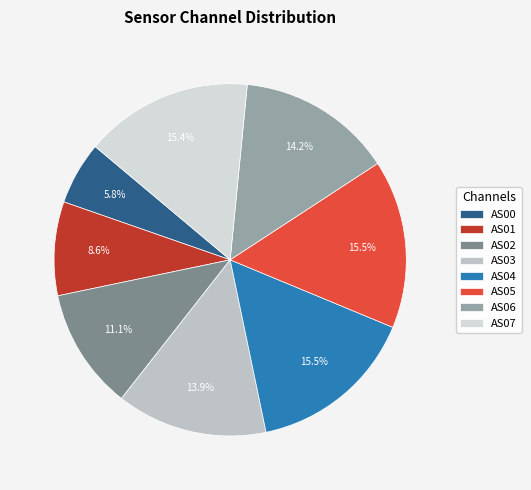

Rank the categories by value from highest to lowest.

AS04, AS05, AS07, AS06, AS03, AS02, AS01, AS00